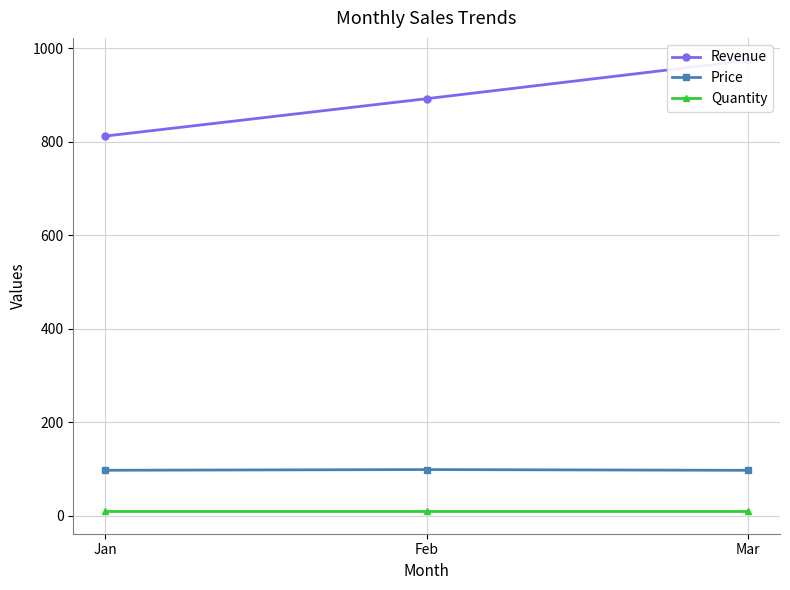

Rank the series at Jan from highest to lowest value.

Revenue, Price, Quantity